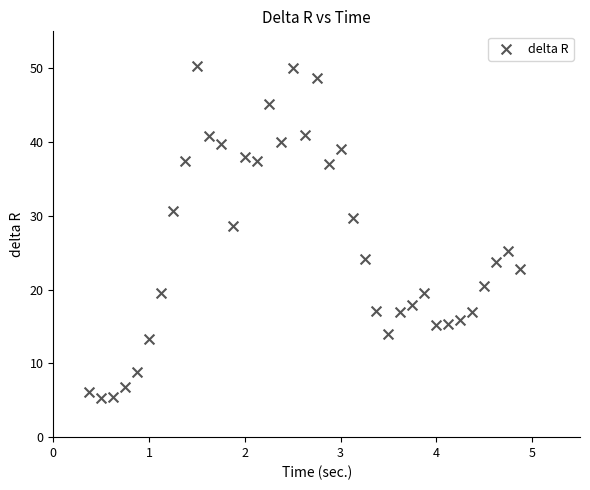

What is the range of X values (max minus min)?

4.5